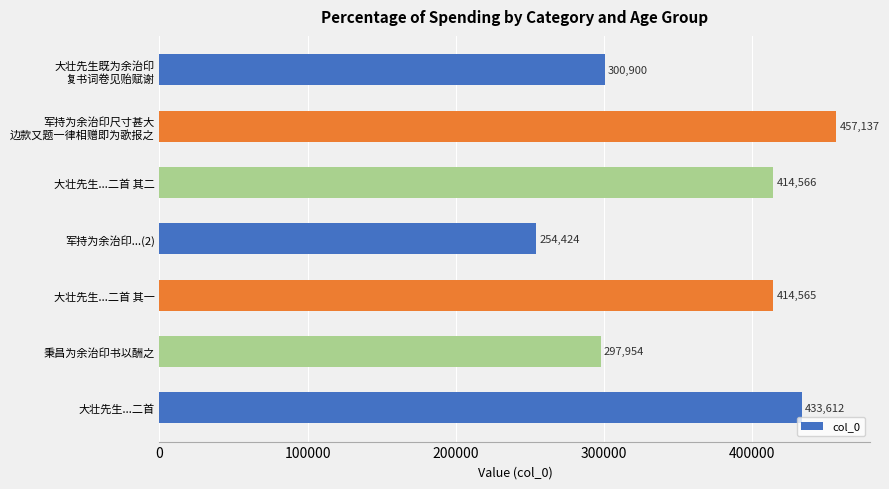

Rank the categories by value from highest to lowest.

军持为余治印尺寸甚大
边款又题一律相赠即为歌报之, 大壮先生...二首, 大壮先生...二首 其二, 大壮先生...二首 其一, 大壮先生既为余治印
复书词卷见贻赋谢, 秉昌为余治印书以酬之, 军持为余治印...(2)